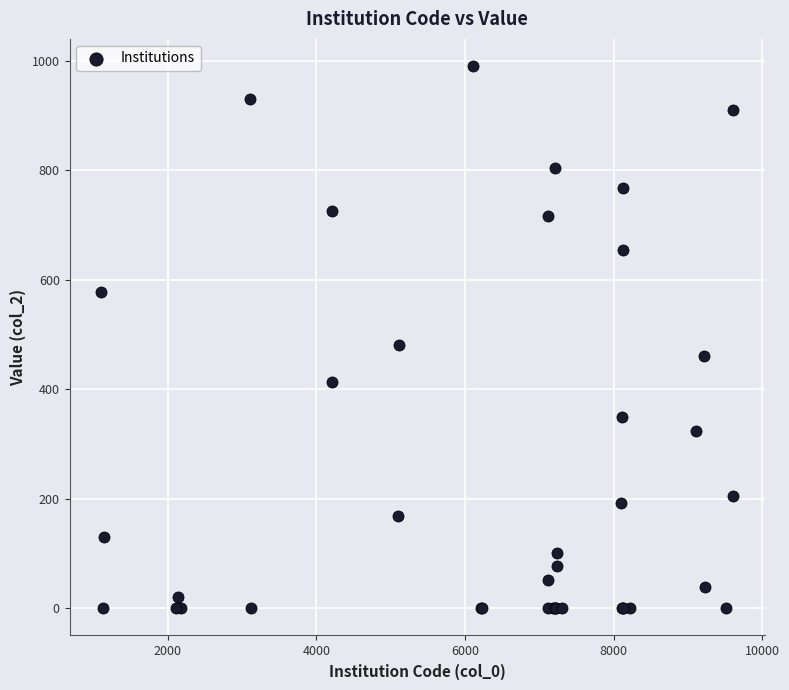

What Y value in the scatter plot is closest to 495?

480